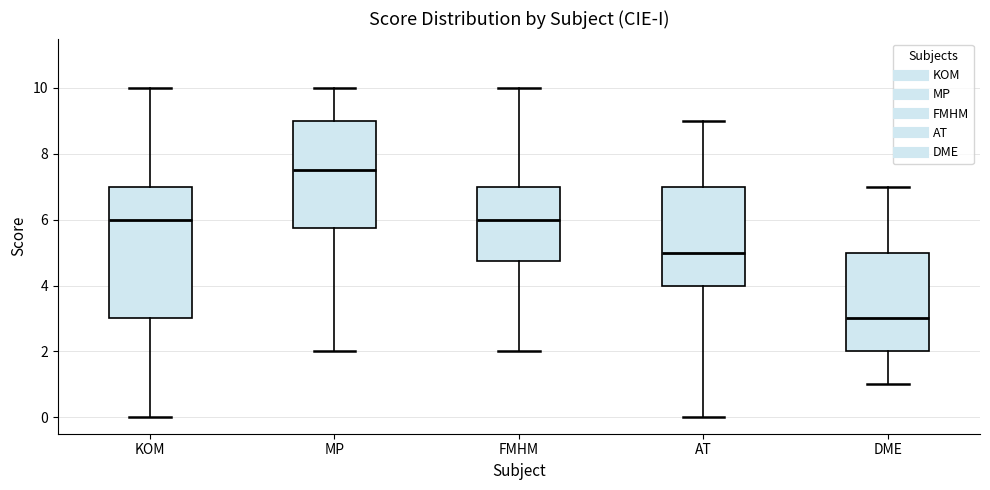

Where is the lower edge of the box for AT on the y-axis? The values are not printed on the chart, so give them approximately, as read against the axis.

4.0